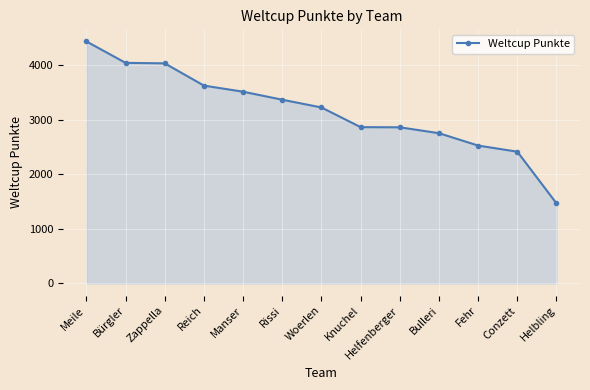

Approximately how many times larger is the value at Bürgler compared to Bulleri?

1.5